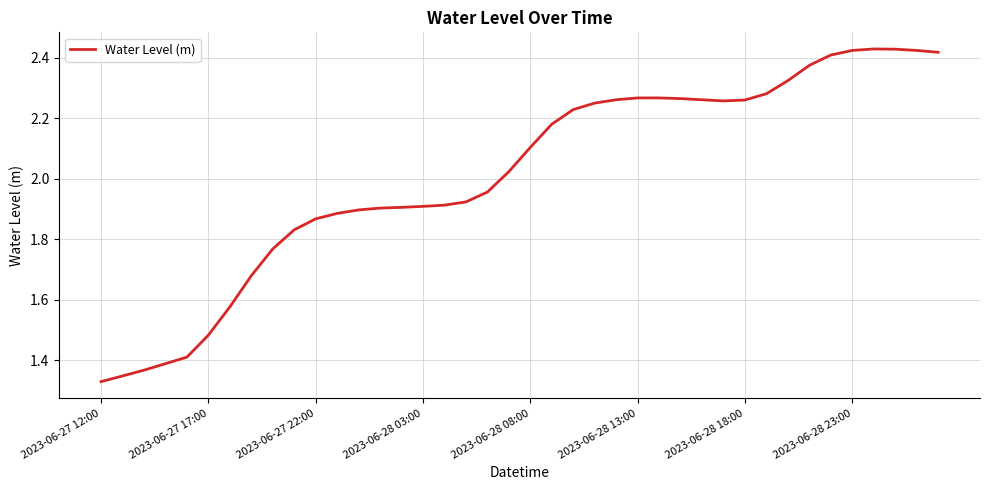

What is the difference between the maximum and minimum values?

1.1